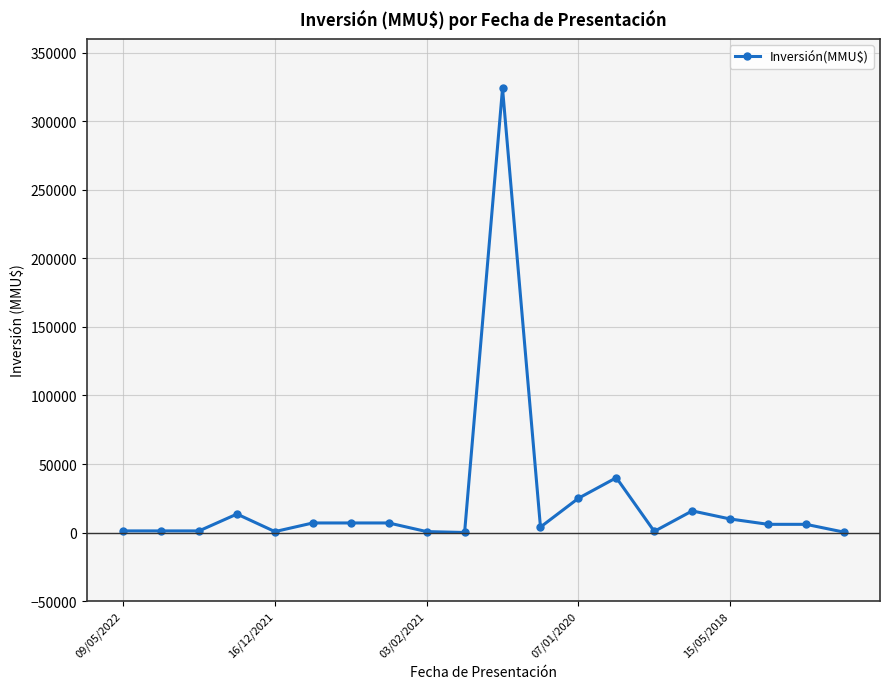

True or false: there are more than 0 points higher than both neighbors.

True